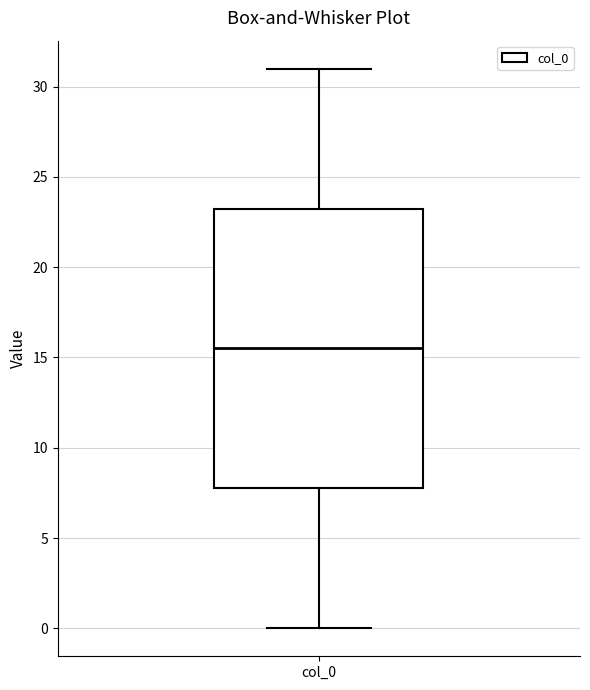

Transcribe this box plot: give where the median line is, the range the box spans, and where the two whiskers end, as read against the y-axis. The values are not printed on the chart, so give them approximately, as read against the axis.

median 15.5, box 8.0 to 23.5, whiskers 0.0 to 31.0